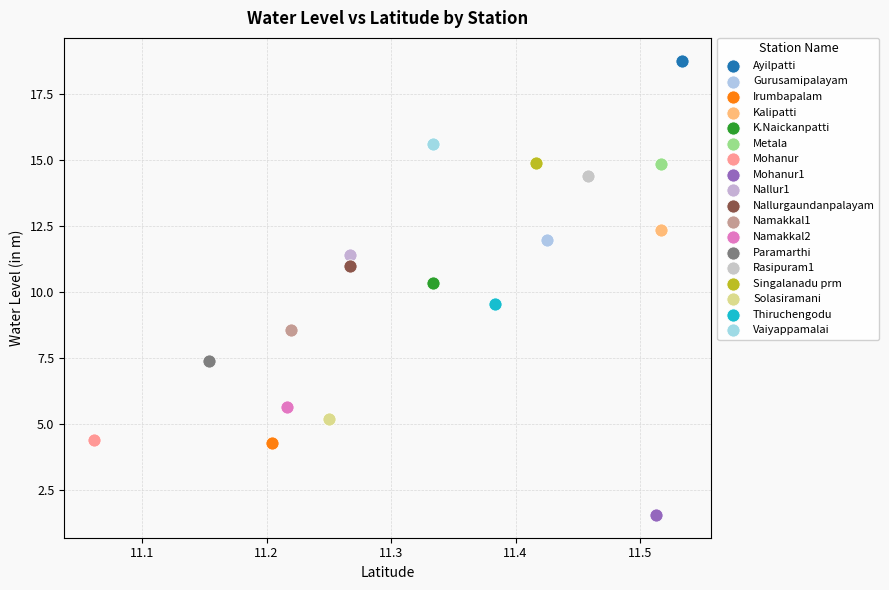

Which series reaches the minimum Y coordinate?

Mohanur1